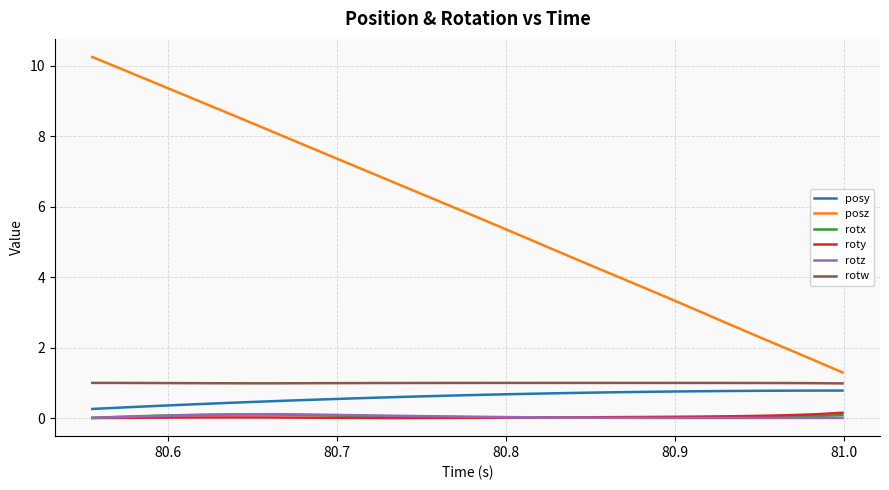

Which series has the largest total across all categories?

posz